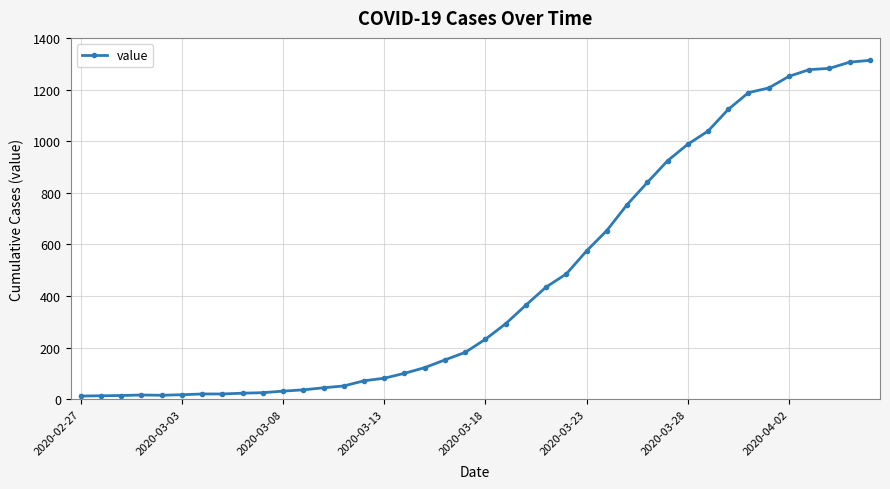

What is the average value?

465